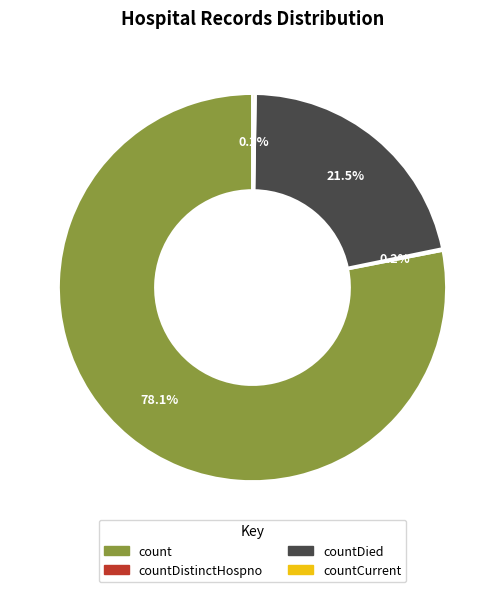

How much of the chart is everything except count?

21.9%